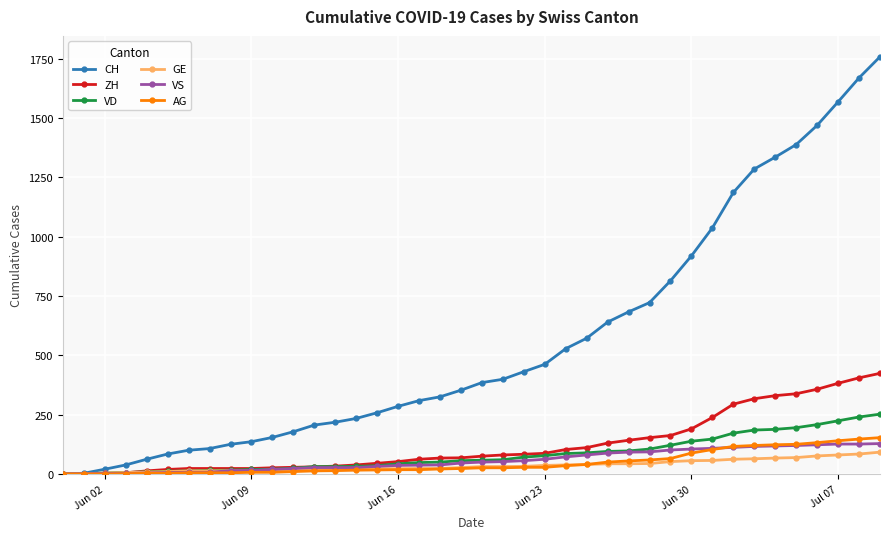

How many values in the ZH series are below 75?

20